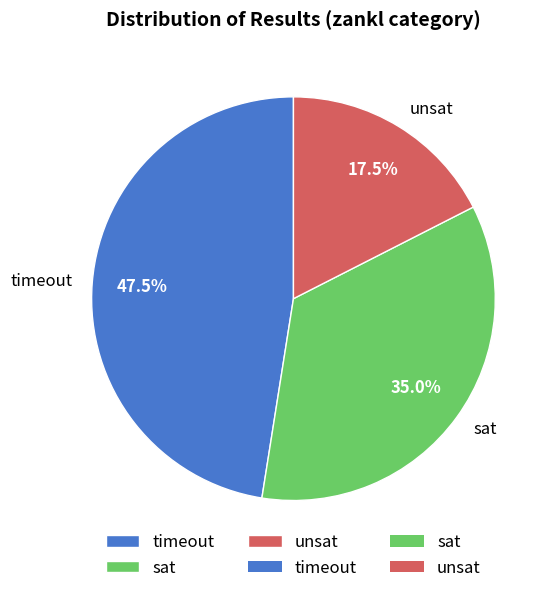

Which category has the biggest portion of the pie?

timeout